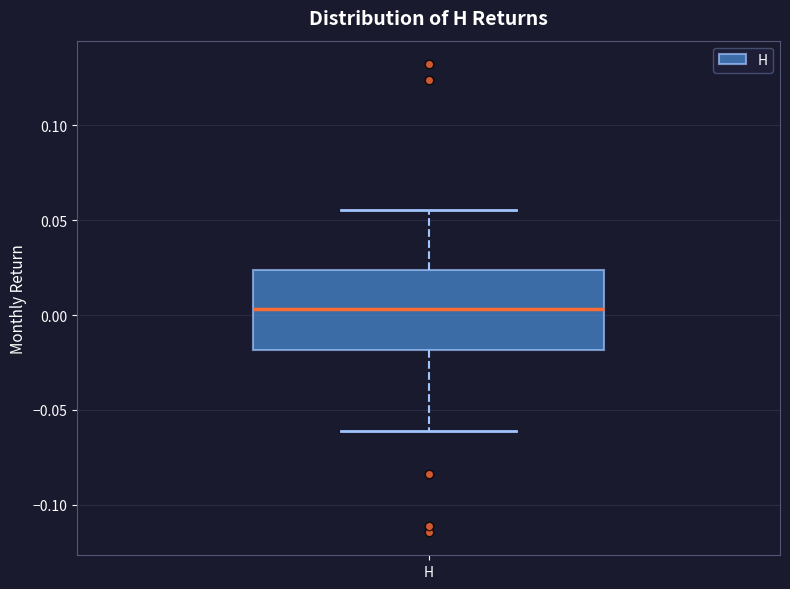

Transcribe this box plot: give where the median line is, the range the box spans, and where the two whiskers end, as read against the y-axis. The values are not printed on the chart, so give them approximately, as read against the axis.

median 0.005, box -0.020 to 0.025, whiskers -0.060 to 0.055